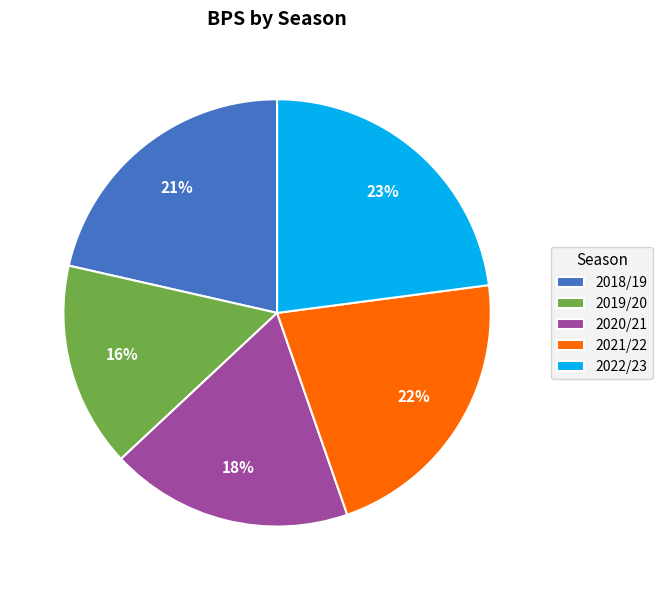

How many slices are in this pie chart?

5